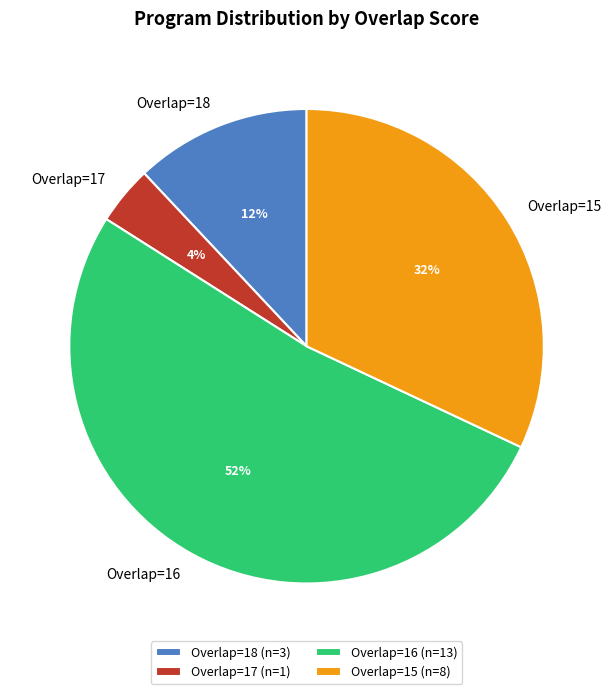

To the nearest percent, what is the difference between the Overlap=16 and Overlap=18 slice percentages?

40%